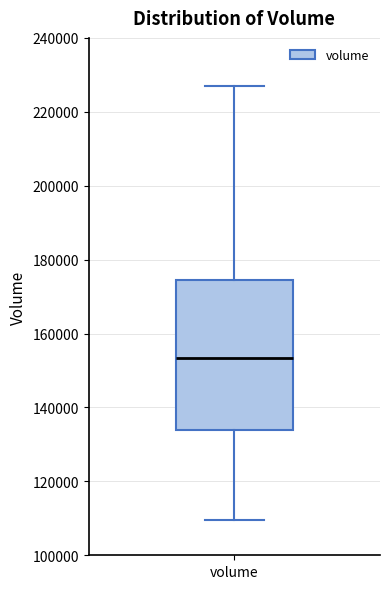

Read this box plot against the y-axis: the position of the median line, the range covered by the box, and the ends of both whiskers. The values are not printed on the chart, so give them approximately, as read against the axis.

median 154000, box 134000 to 174000, whiskers 110000 to 228000